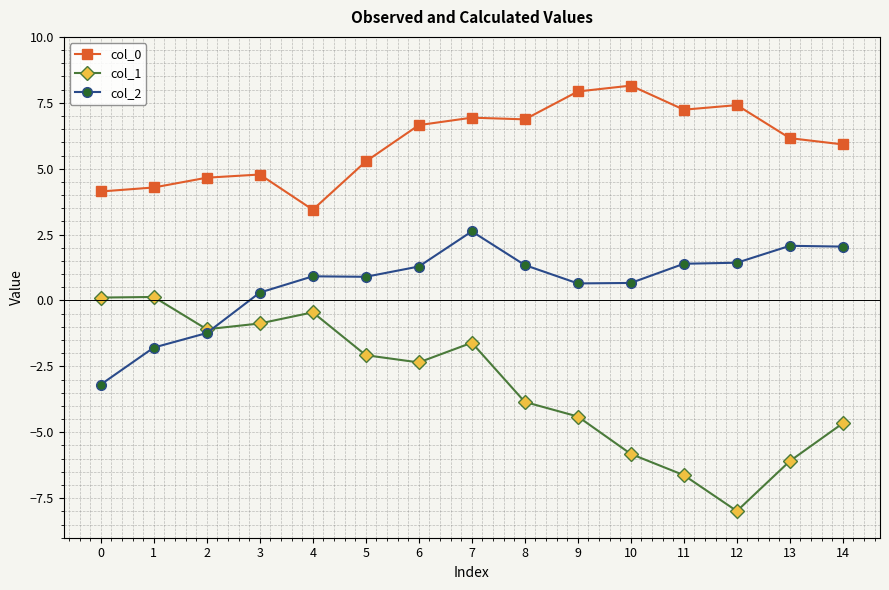

What is the minimum value for col_1?

-8.0